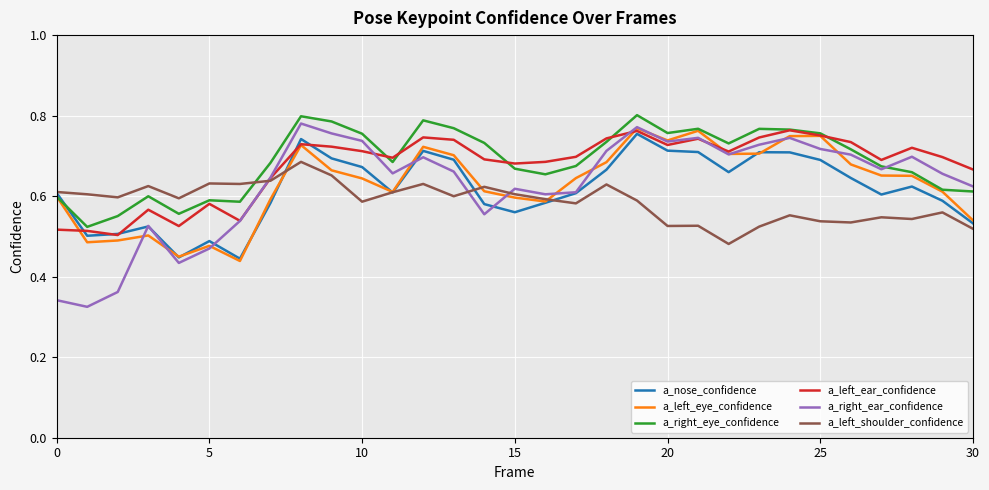

What are all the series names shown in the legend?

a_nose_confidence, a_left_eye_confidence, a_right_eye_confidence, a_left_ear_confidence, a_right_ear_confidence, a_left_shoulder_confidence